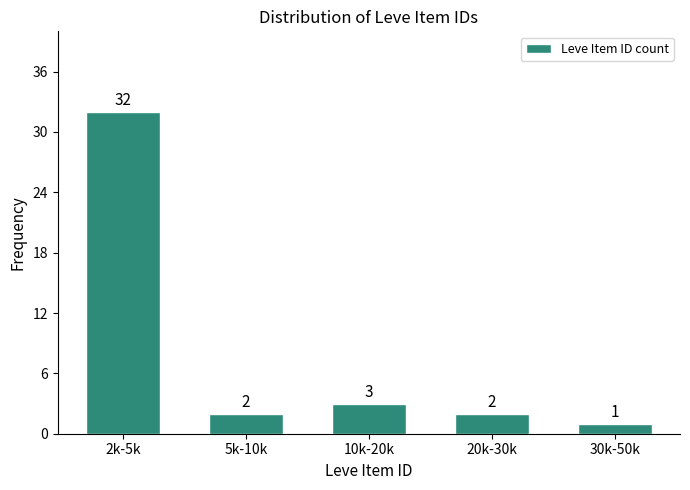

Reading left to right, extract all data points from this chart.

2k-5k=32	5k-10k=2	10k-20k=3	20k-30k=2	30k-50k=1